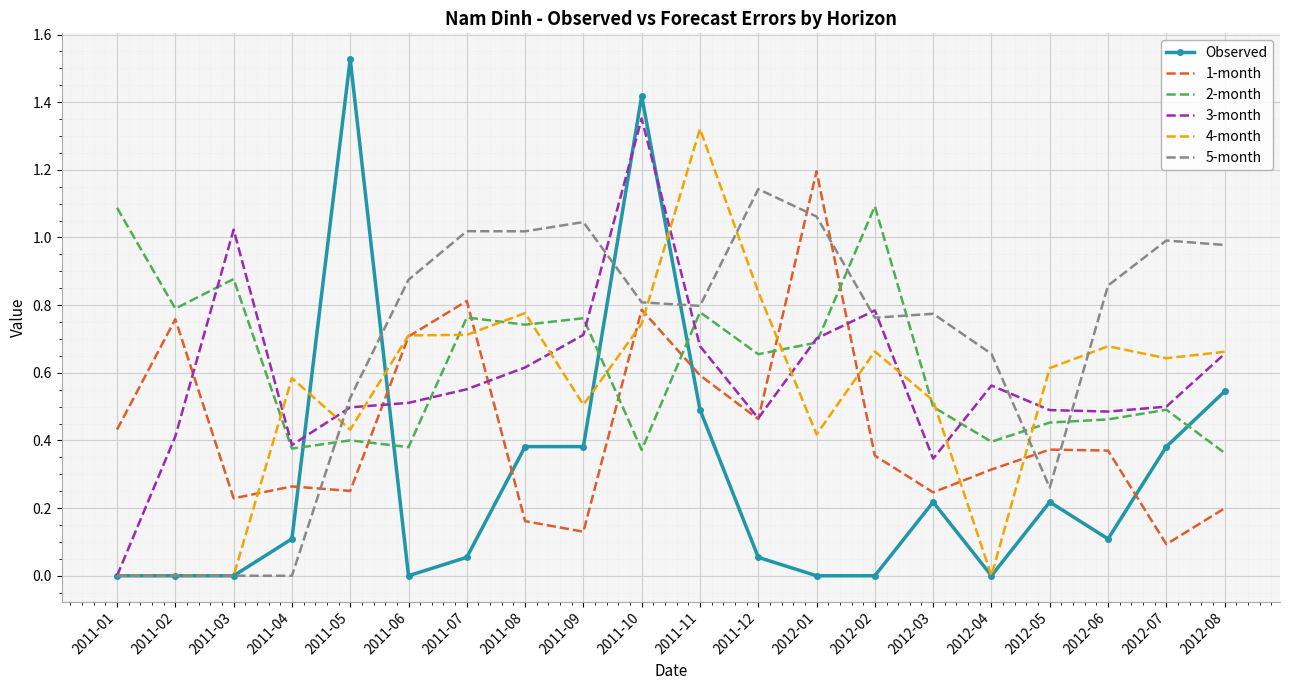

How many times do 2-month and 4-month cross each other?

9